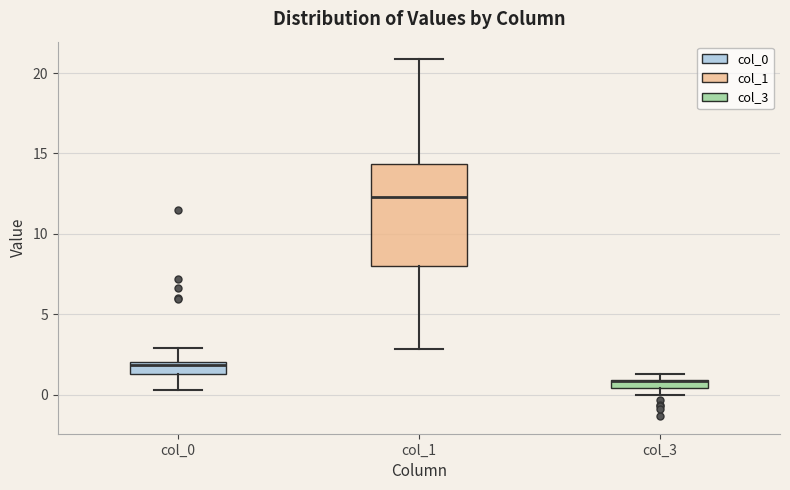

Where does the upper whisker of the box for col_0 end on the y-axis? The values are not printed on the chart, so give them approximately, as read against the axis.

3.0